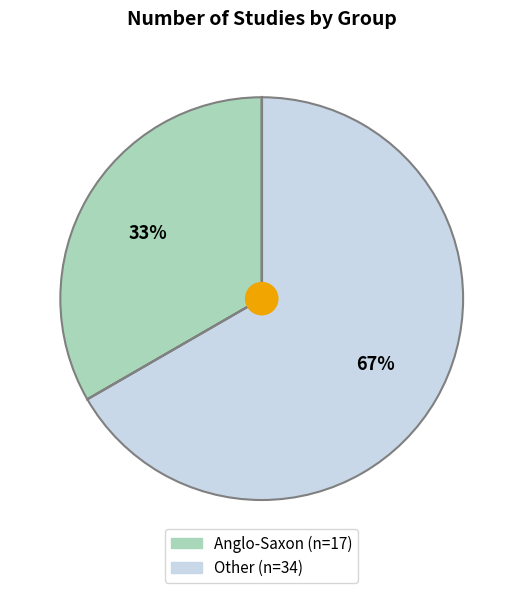

Which category has the smallest portion of the pie?

Anglo-Saxon